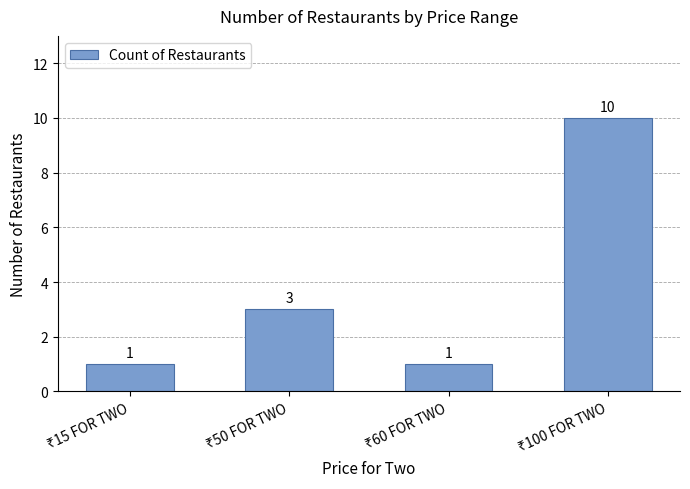

How many series are shown in this chart?

1